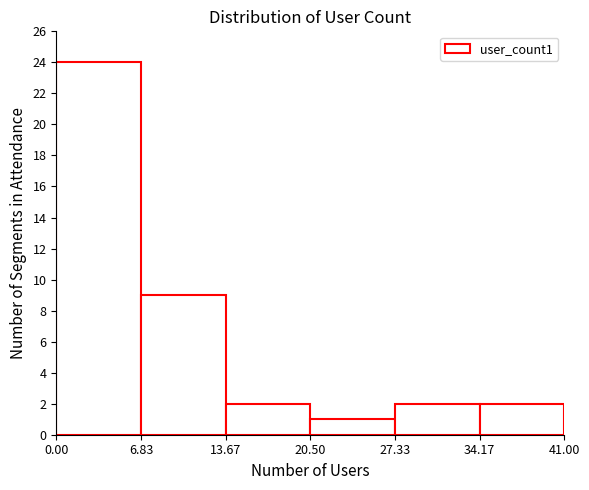

Over which range of the x-axis is the bar tallest?

0.00 to 6.83